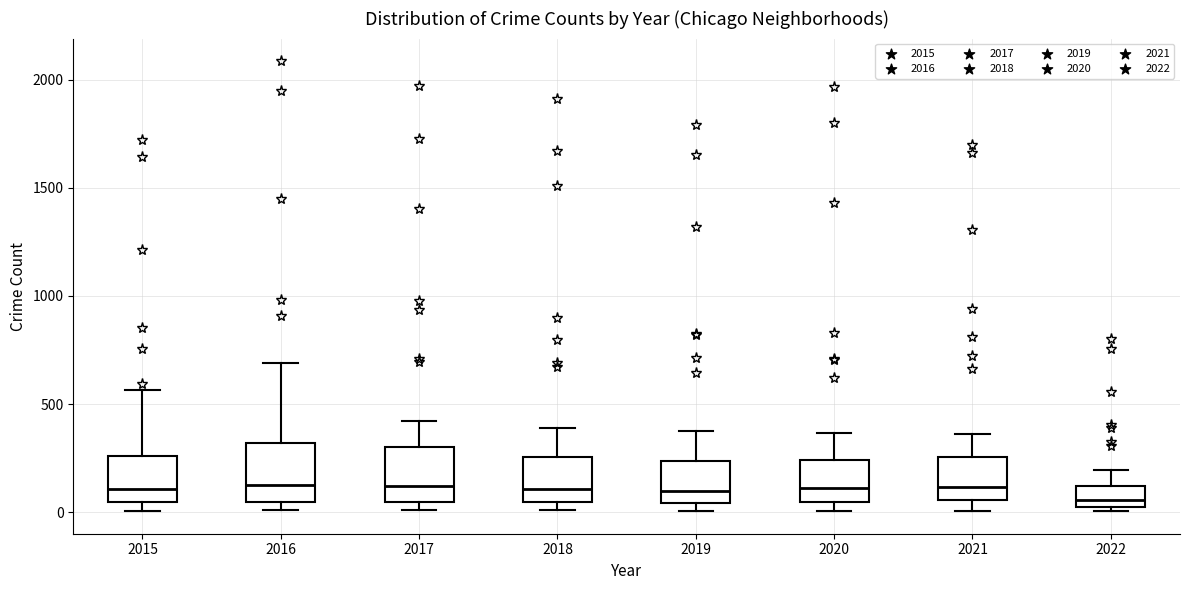

Where does the median line of the box at x = 2019 sit on the y-axis? The values are not printed on the chart, so give them approximately, as read against the axis.

100